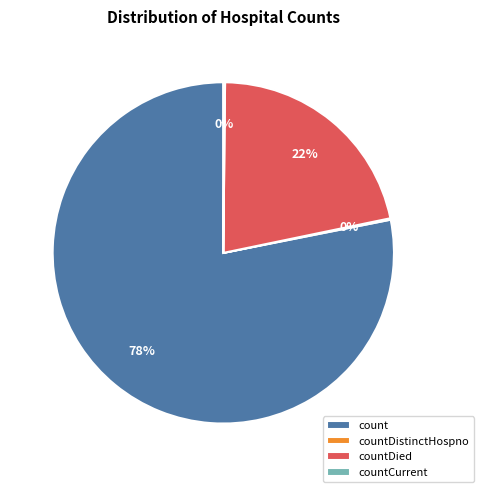

To the nearest percent, what is the average slice percentage?

25%